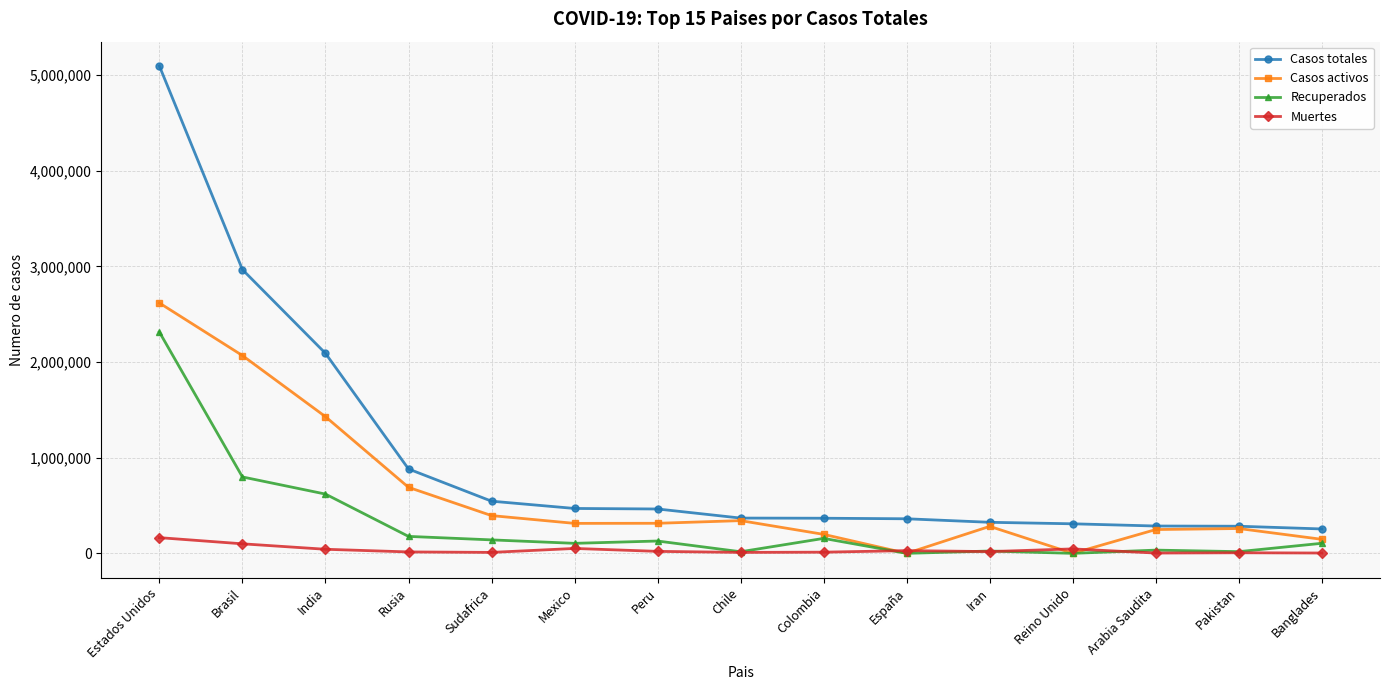

Does the chart display data point markers on the line(s)?

Yes